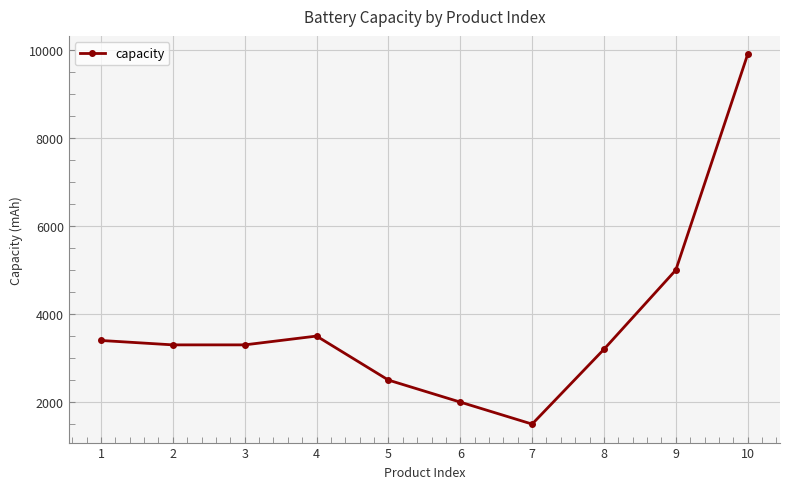

Which category has the lowest value across all series?

7